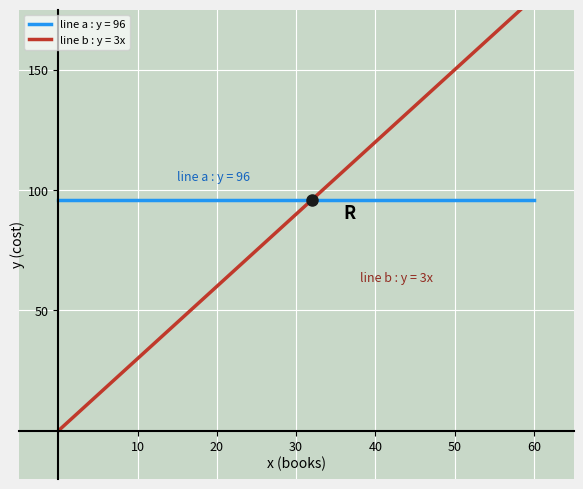

Count the values in the range 30 to 150.

5